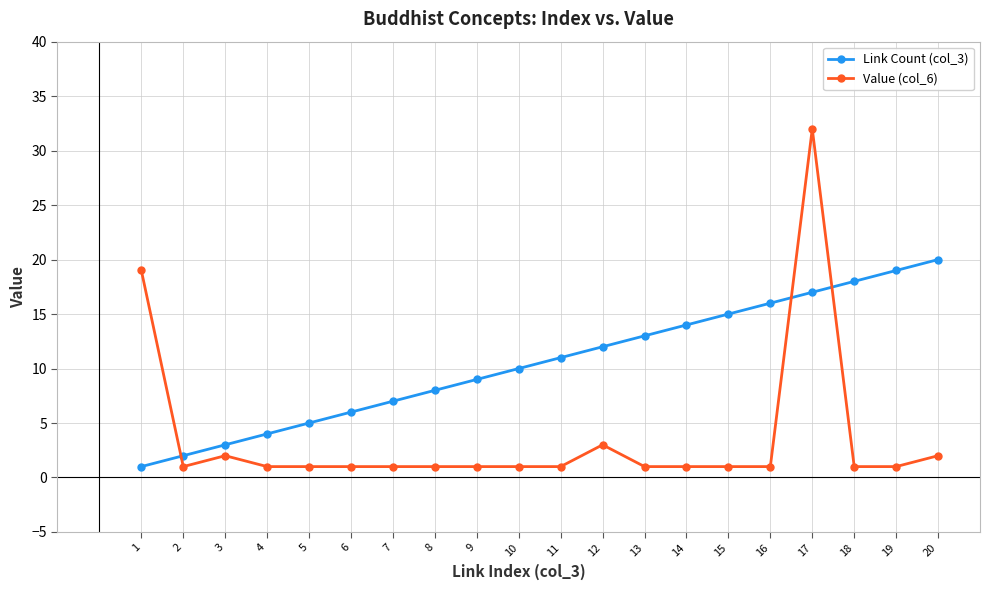

Read the Value (col_6) value at 14.

1